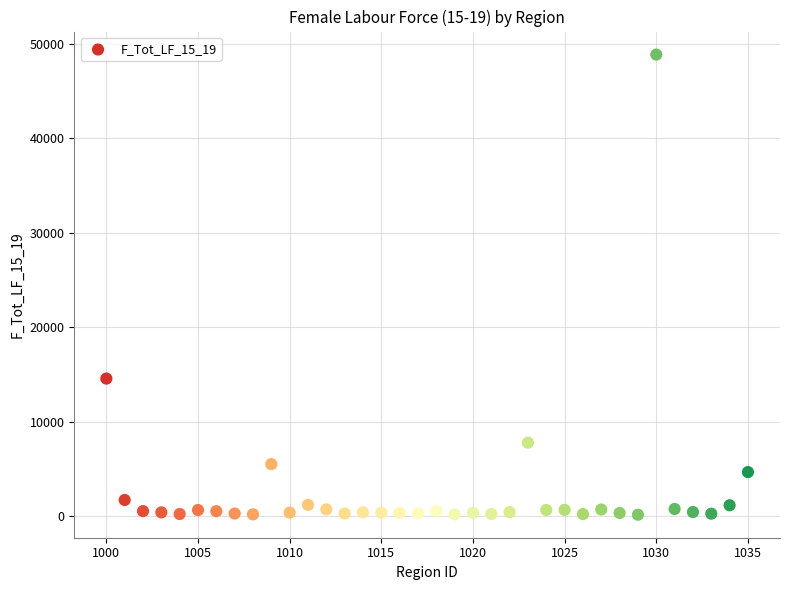

What is the range of Y values (max minus min)?

48736